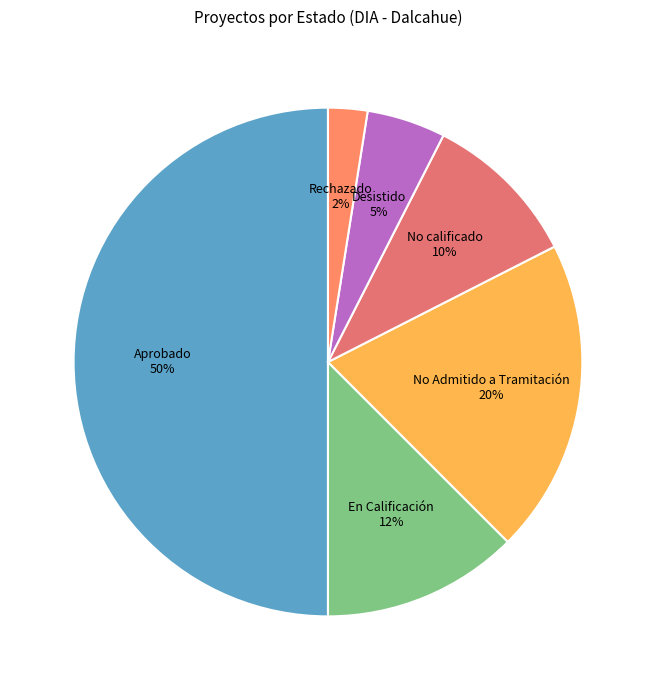

How many slices are in this pie chart?

6